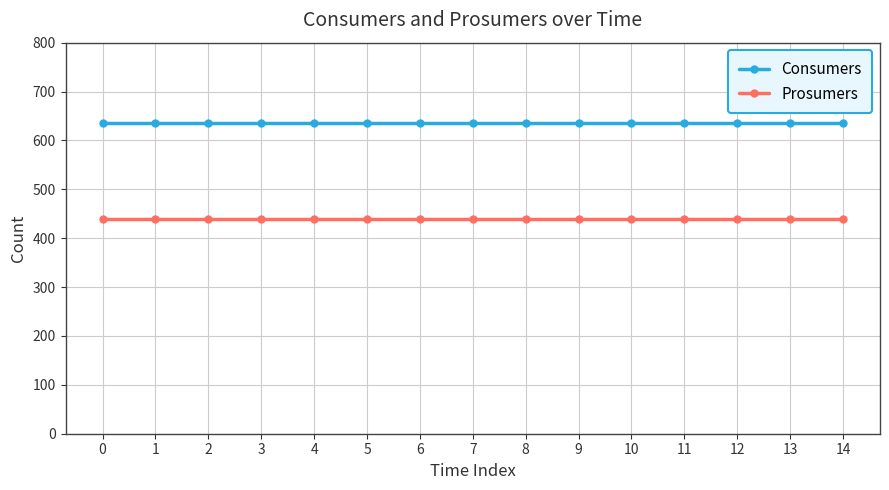

Reading left to right, what are all the values shown in this chart?

Consumers: 0=635	1=635	2=635	3=635	4=635	5=635	6=635	7=635	8=635	9=635	10=635	11=635	12=635	13=635	14=635
Prosumers: 0=440	1=440	2=440	3=440	4=440	5=440	6=440	7=440	8=440	9=440	10=440	11=440	12=440	13=440	14=440